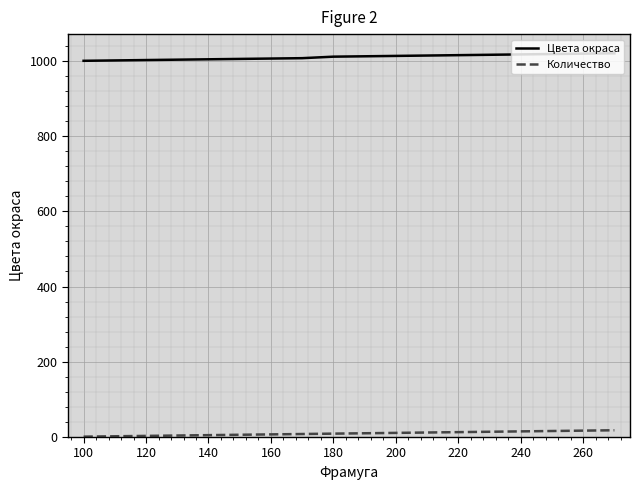

What is the lowest value of the Цвета окраса series?

1000